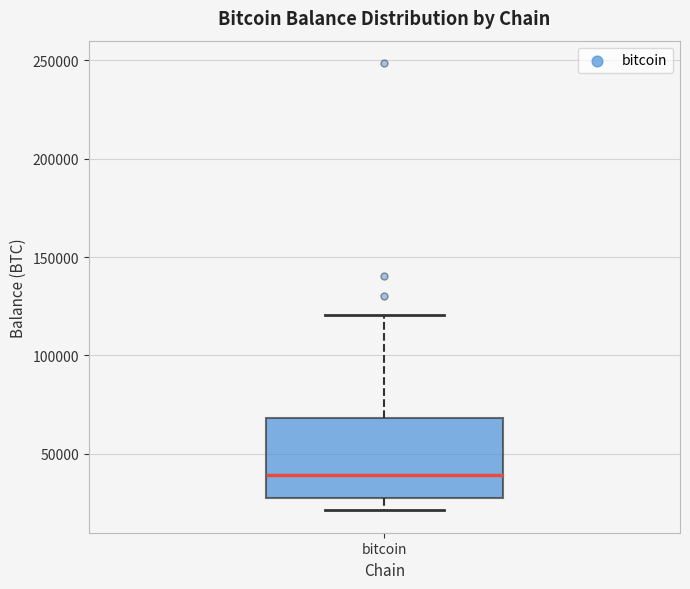

Transcribe this box plot: give where the median line is, the range the box spans, and where the two whiskers end, as read against the y-axis. The values are not printed on the chart, so give them approximately, as read against the axis.

median 40000, box 25000 to 70000, whiskers 20000 to 120000